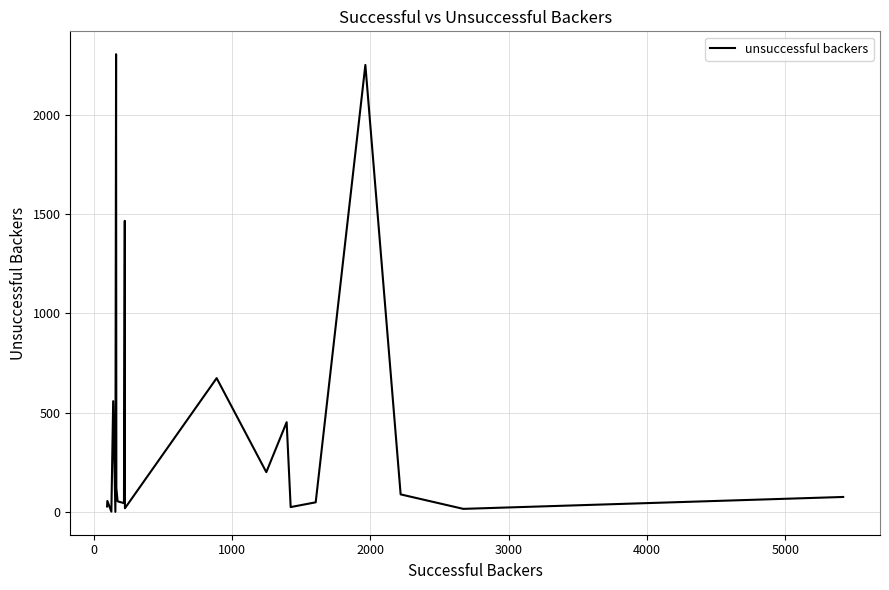

What is the difference between the maximum and minimum values?

2307